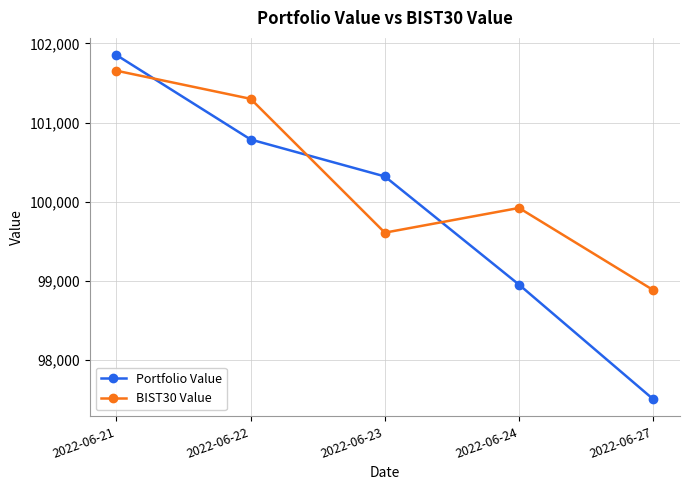

Which series changed the most between 2022-06-21 and 2022-06-24?

Portfolio Value